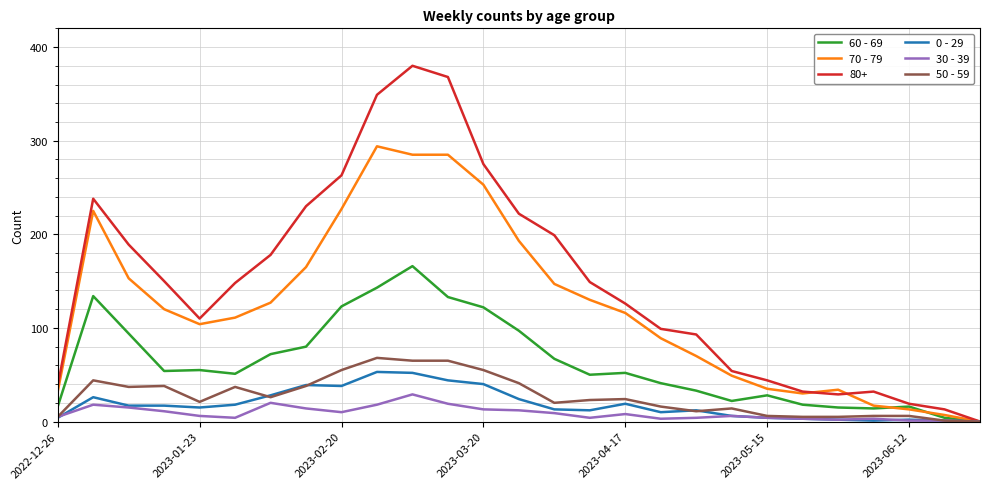

Which series has the largest total across all categories?

80+